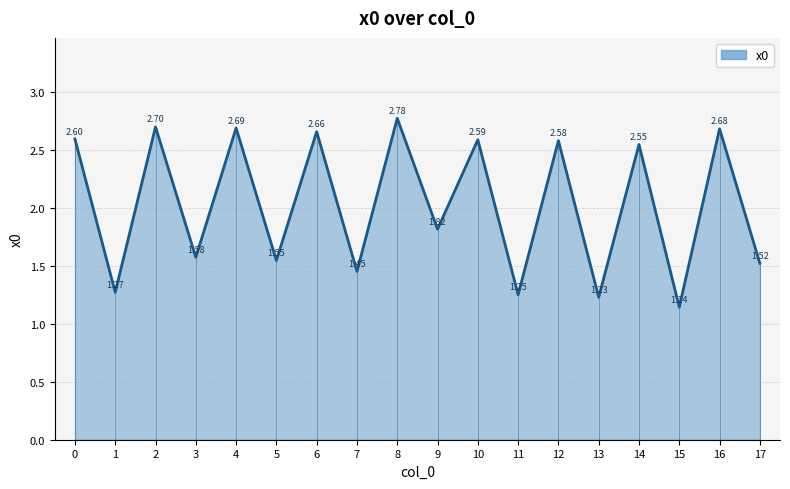

Reading left to right, extract all data points from this chart.

2.6	1.3	2.7	1.6	2.7	1.5	2.7	1.5	2.8	1.8	2.6	1.3	2.6	1.2	2.5	1.1	2.7	1.5